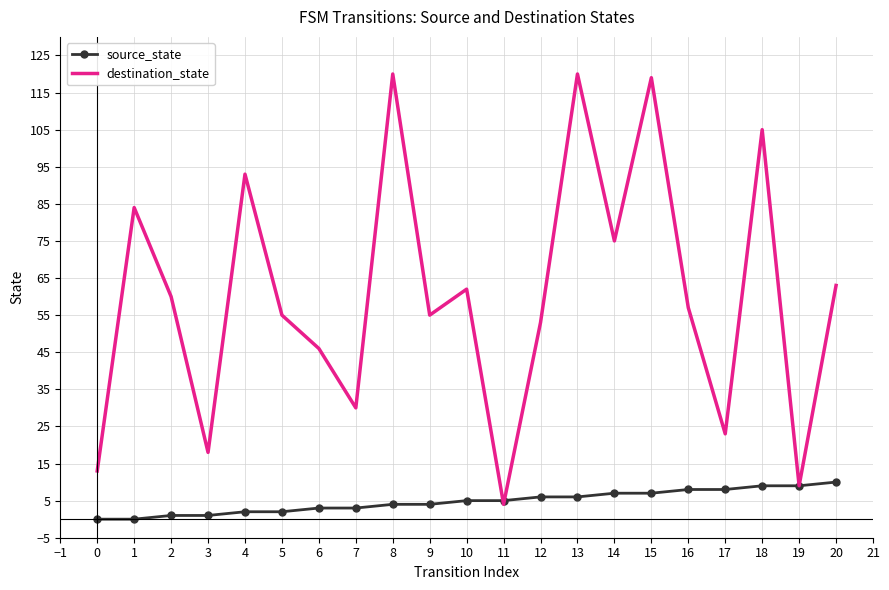

True or false: destination_state has a value of 203 at 7.

False